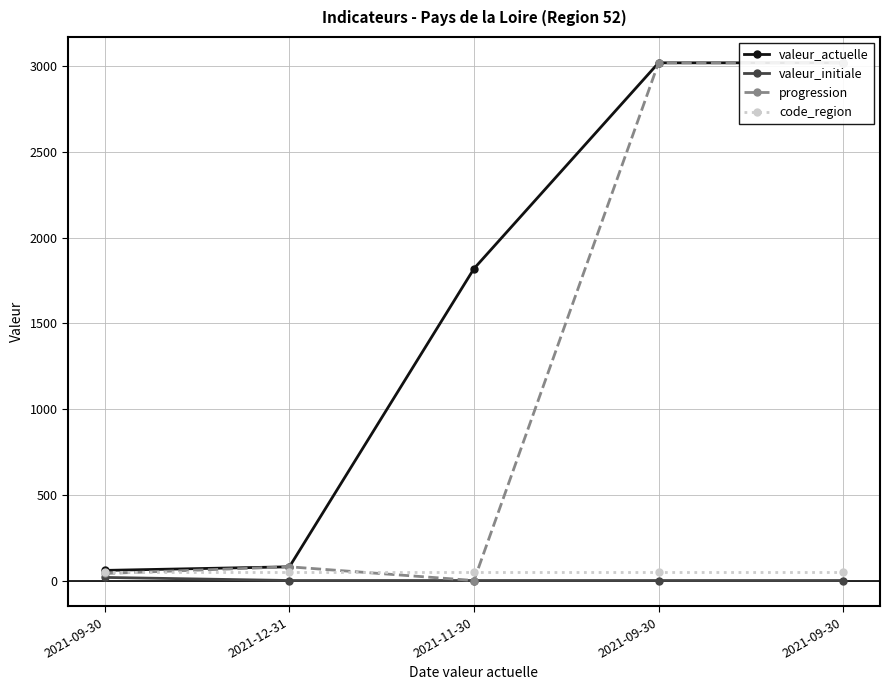

Is it true that valeur_initiale equals 11 at 2021-09-30?

False